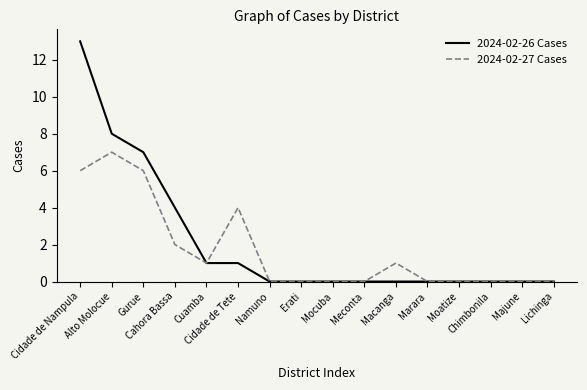

Does the chart display data point markers on the line(s)?

No